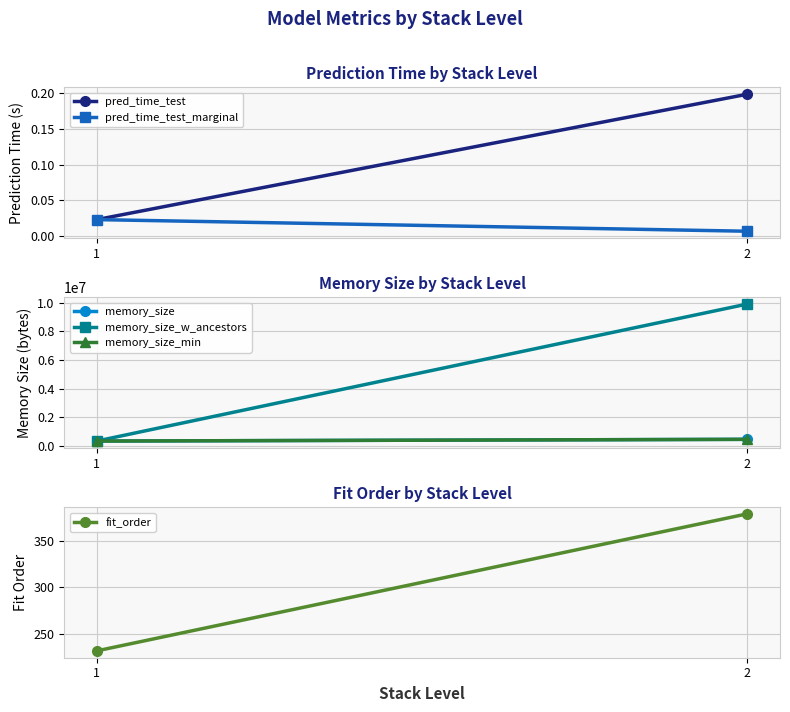

Count the number of categories in the chart.

2